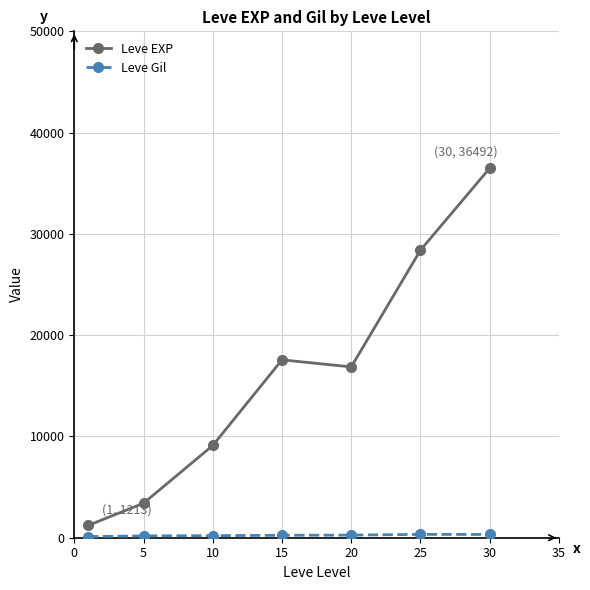

Which series has the largest total across all categories?

Leve EXP